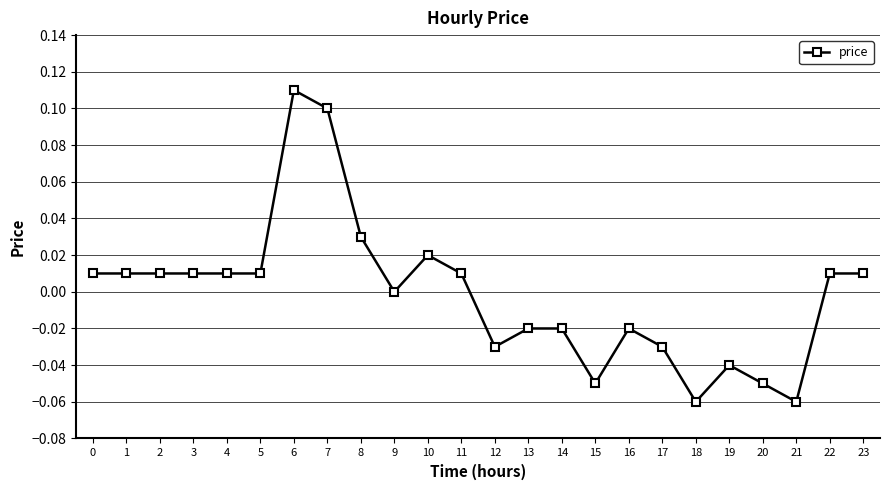

Between 14 and 22, which is larger?

22